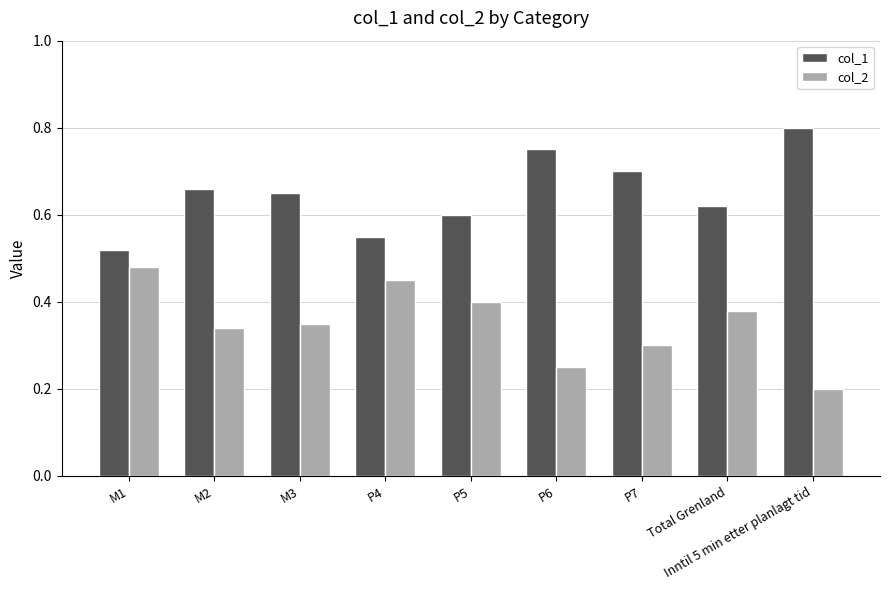

At which label is col_2 closest to 0?

Inntil 5 min etter planlagt tid